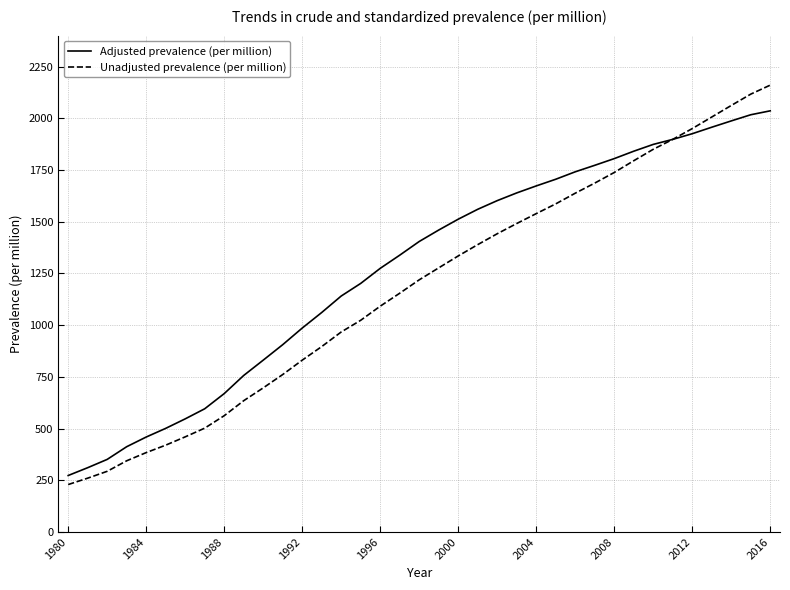

What is the minimum value shown in the chart?

229.1